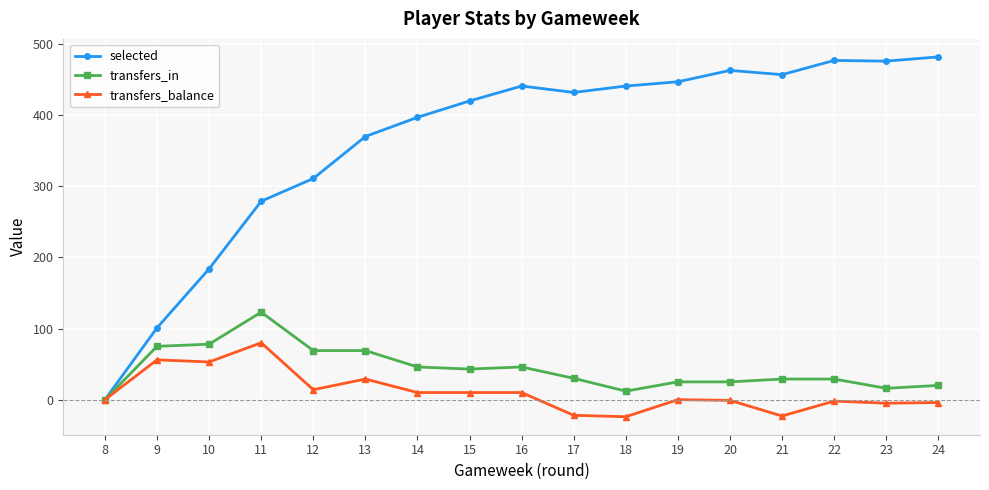

Is this an area chart (filled region under the line)?

No